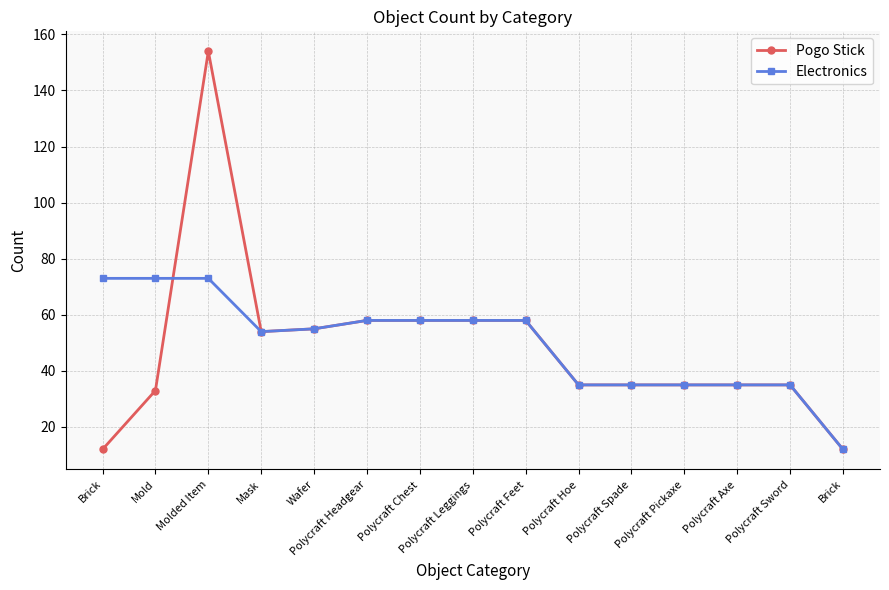

Is this an area chart (filled region under the line)?

No